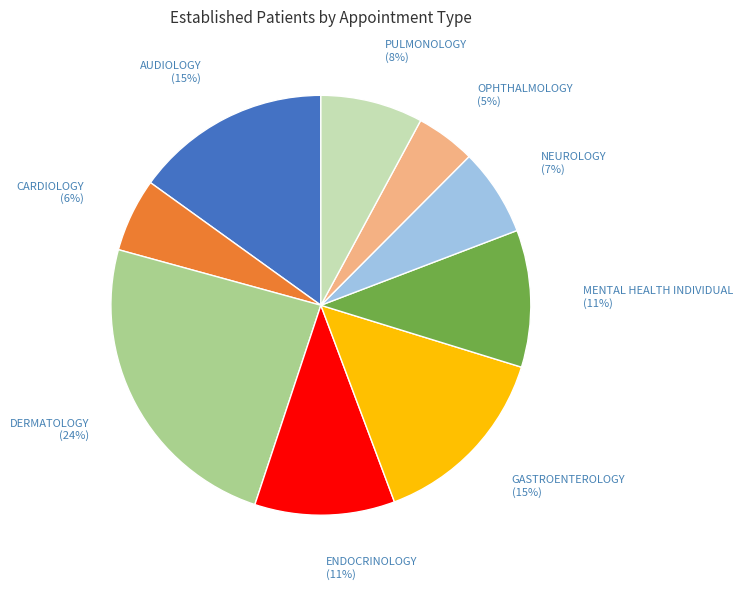

Is there any slice that represents more than half of the pie?

No